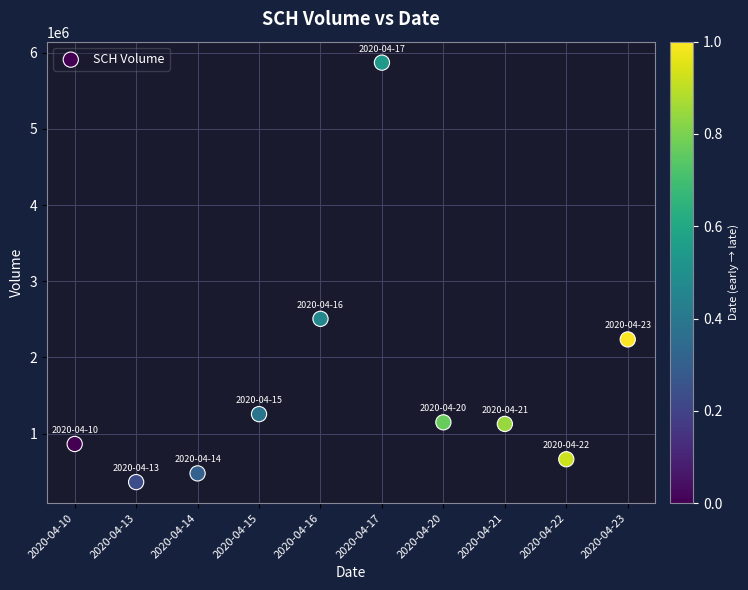

What is the average Y value?

1652130